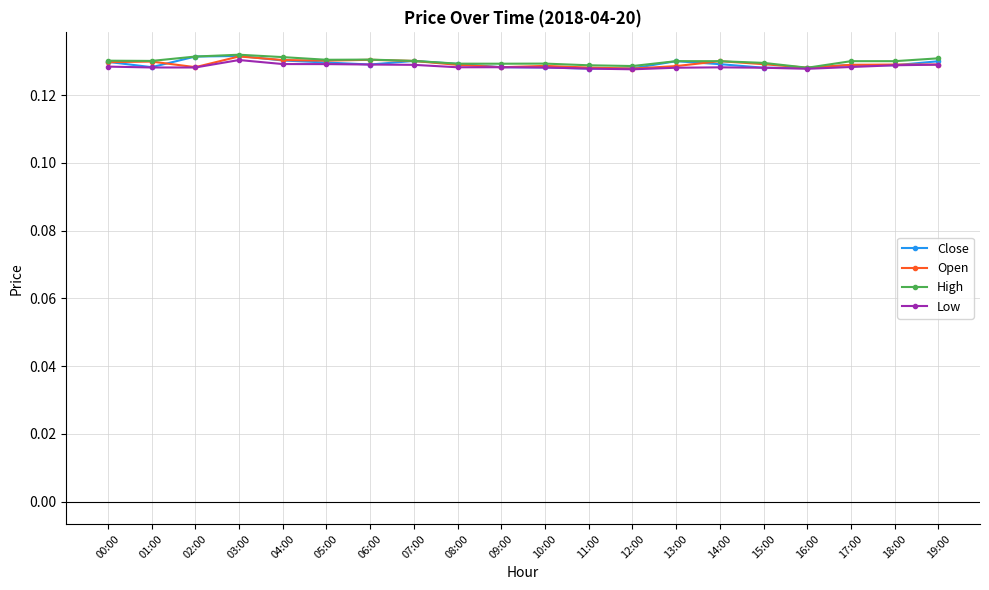

True or false: Close has more than 1 interior local peaks.

True